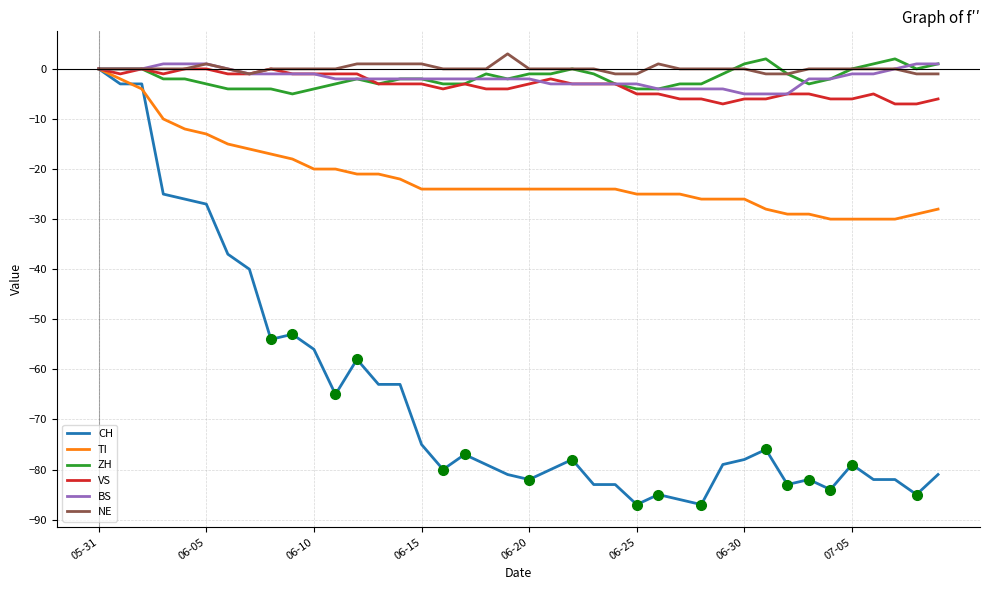

Does the chart have visible grid lines?

Yes